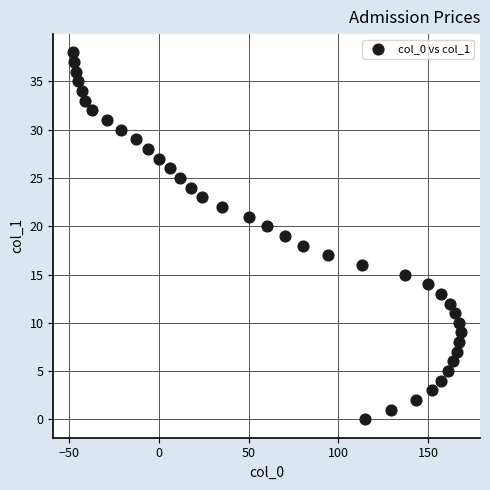

What is the range of Y values (max minus min)?

38